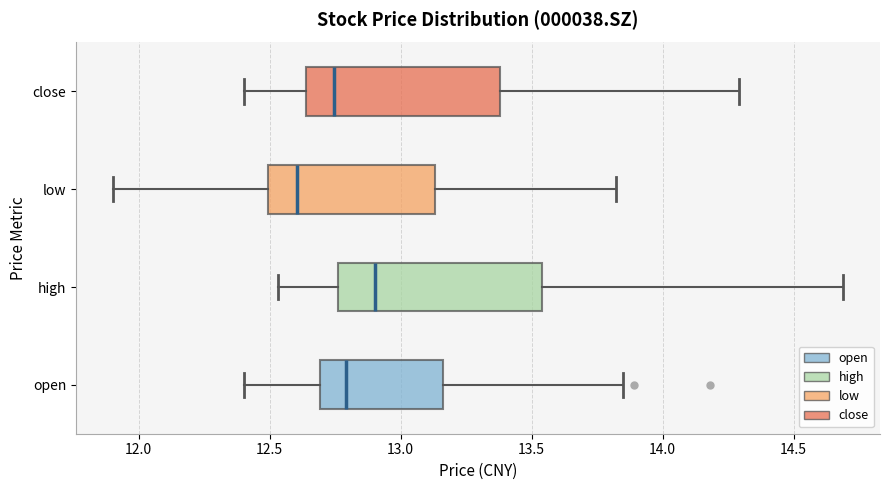

Which box's median line is the furthest to the left?

low